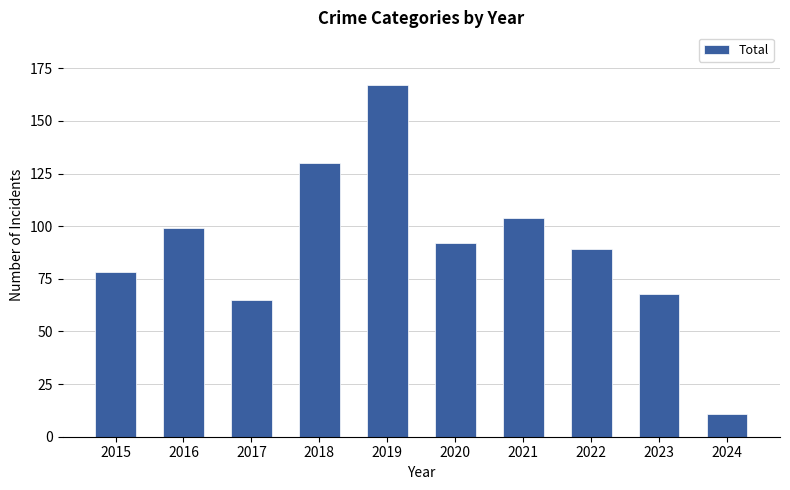

The value at 2015 is 78. True or false?

True